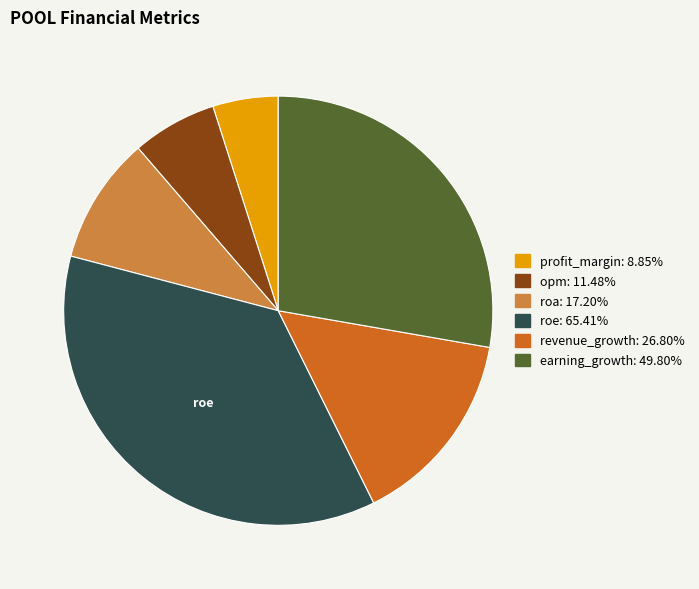

Count the number of slices in the pie.

6